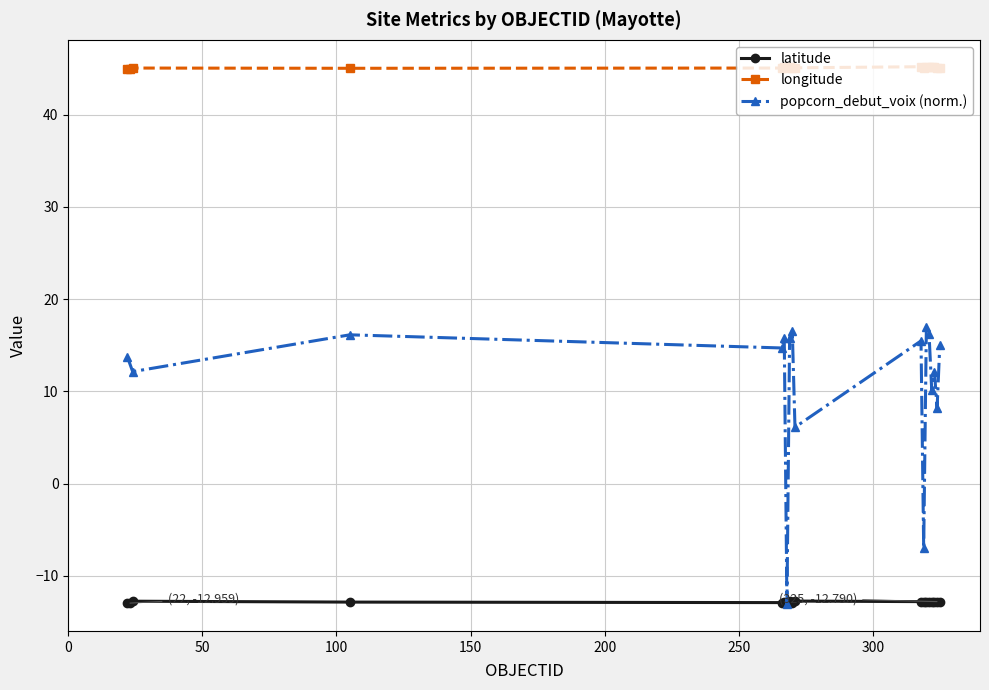

List the labels in order of latitude value, smallest first.

270, 22, 23, 266, 324, 268, 105, 319, 322, 267, 323, 325, 318, 321, 320, 269, 24, 271